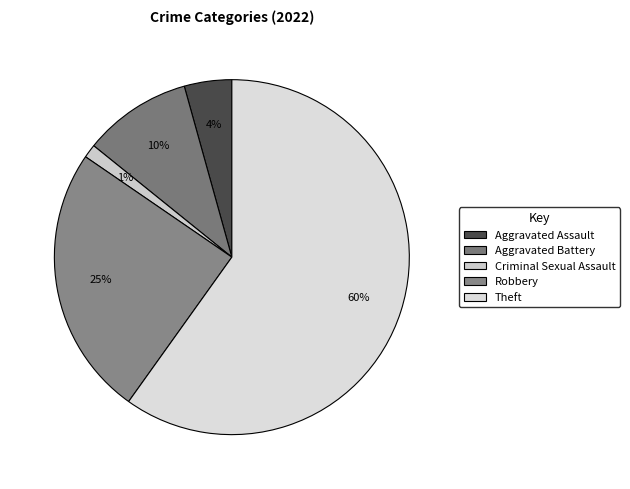

What percentage is the Theft slice, to the nearest percent?

60%